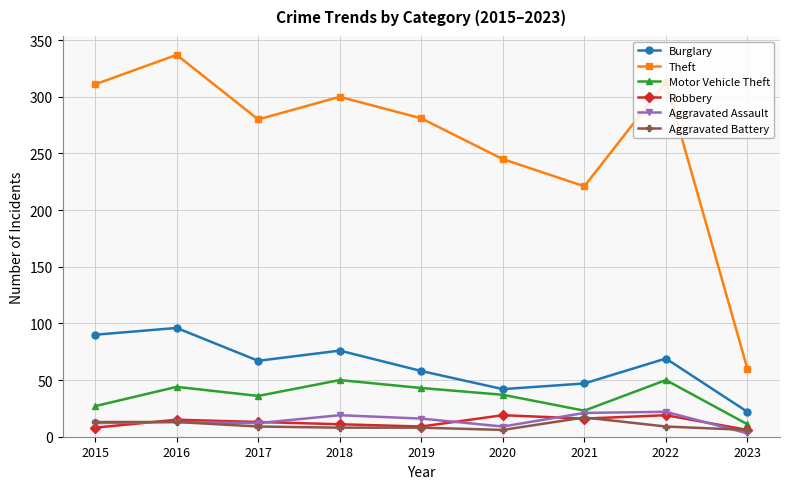

Is it true that Robbery equals 13 at 2017?

True